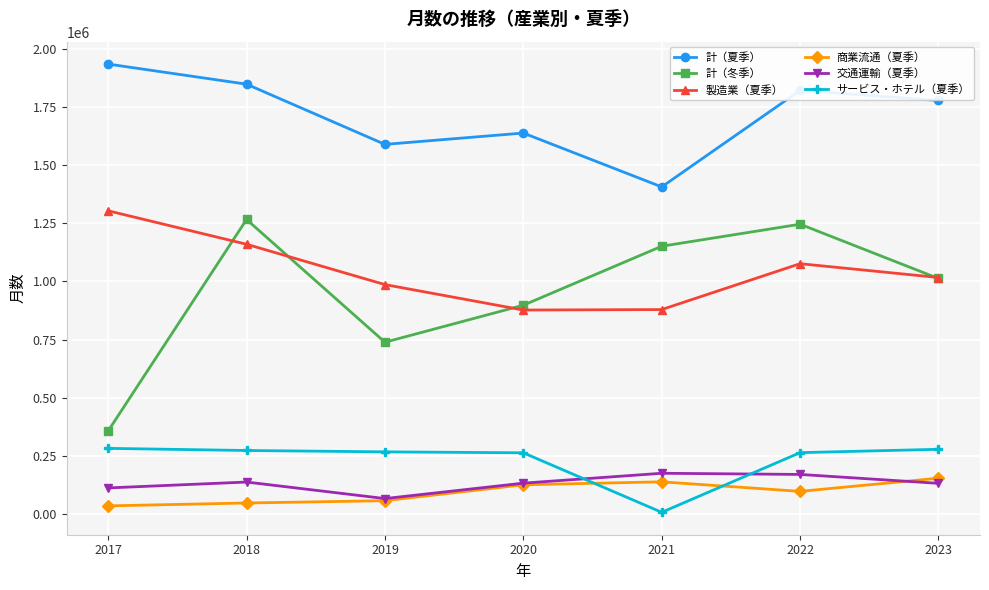

What is the total value across all series at 2017?

4028179